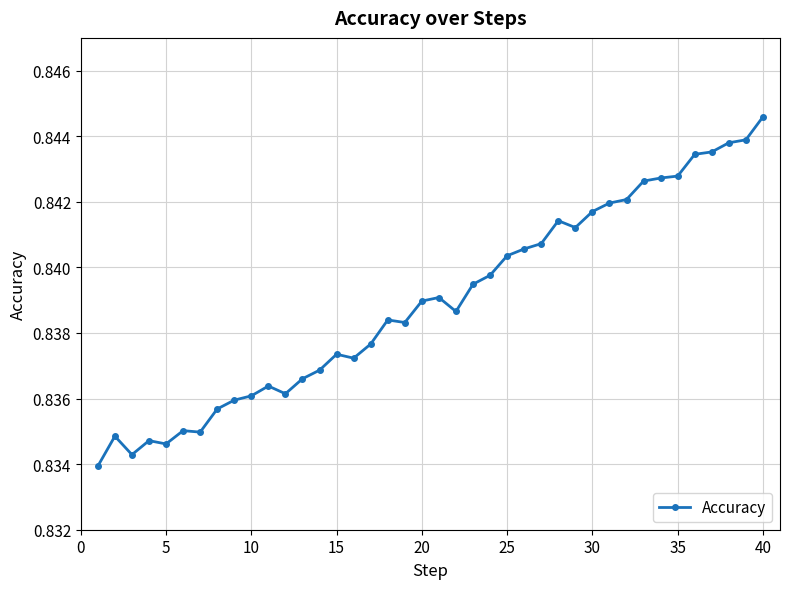

True or false: there are more than 2 points higher than both neighbors.

True